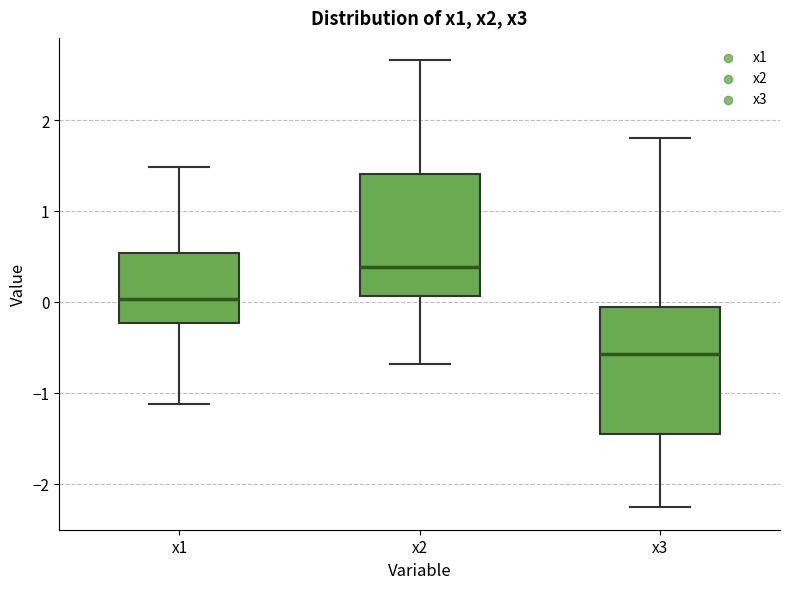

Reading left to right, transcribe this box plot: for each box, give where its median line is, the range the box spans, and where its two whiskers end, as read against the y-axis. The values are not printed on the chart, so give them approximately, as read against the axis.

x1: median 0.0, box -0.2 to 0.5, whiskers -1.1 to 1.5
x2: median 0.4, box 0.1 to 1.4, whiskers -0.7 to 2.7
x3: median -0.6, box -1.4 to -0.1, whiskers -2.3 to 1.8